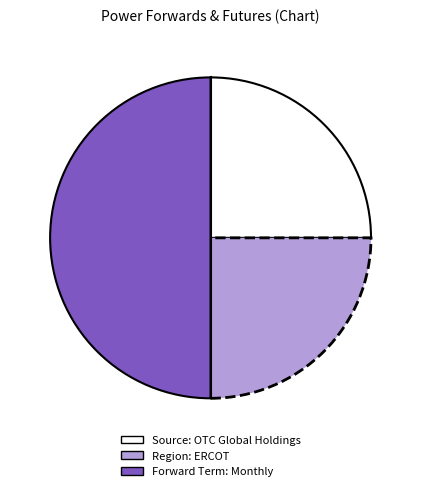

Count the number of slices in the pie.

3